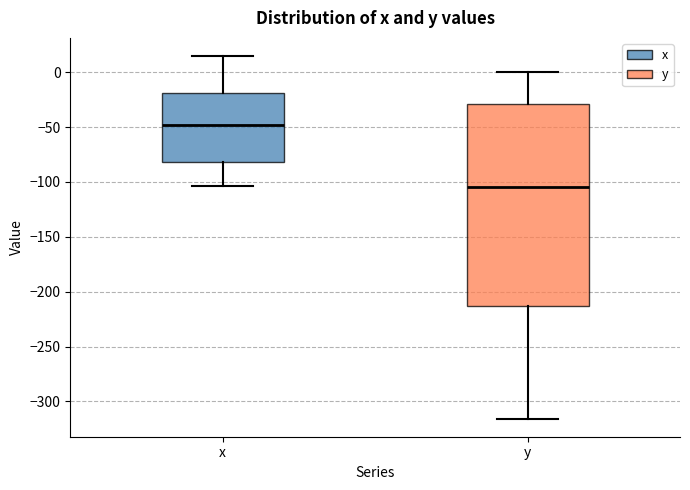

Where is the lower edge of the box for x on the y-axis? The values are not printed on the chart, so give them approximately, as read against the axis.

-80